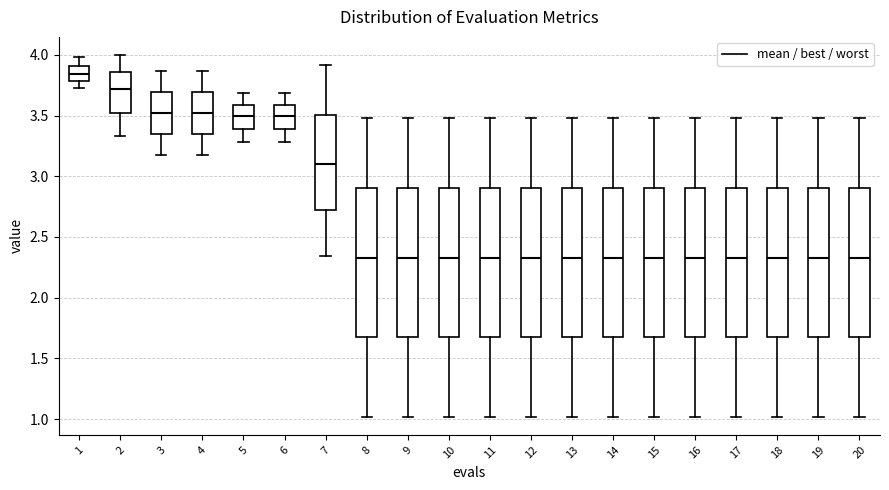

Where does the median line of the box at x = 3 sit on the y-axis? The values are not printed on the chart, so give them approximately, as read against the axis.

3.50